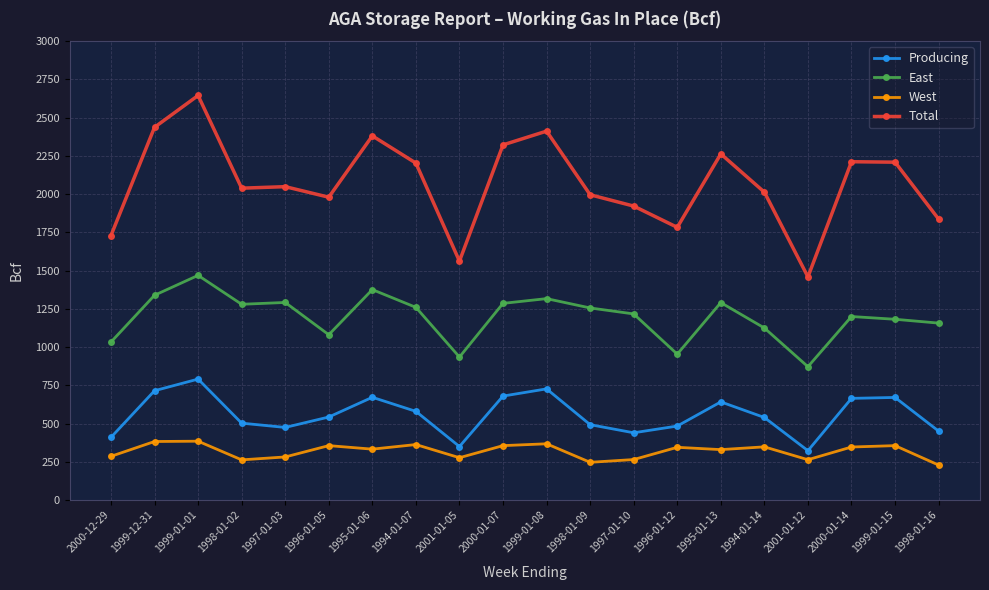

What is the label of the 4th point from the left?

1998-01-02